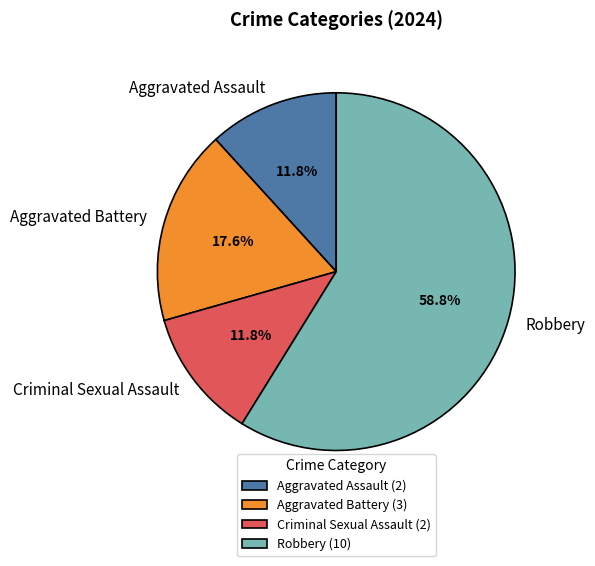

What is the majority slice?

Robbery